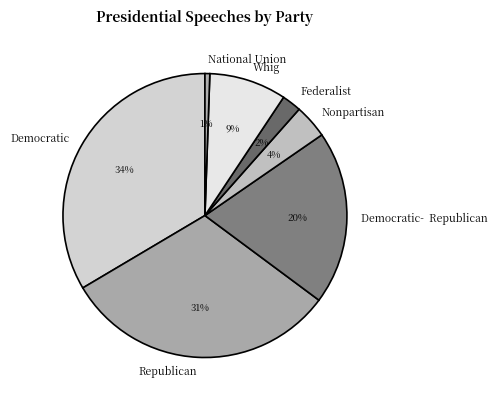

To the nearest percent, what portion does Republican represent?

31%